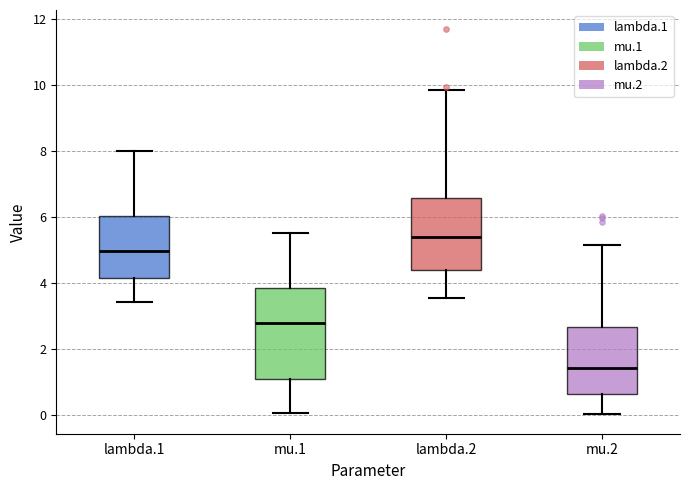

Reading left to right, read every box against the y-axis: the position of its median line, the range the box covers, and the ends of its whiskers. The values are not printed on the chart, so give them approximately, as read against the axis.

lambda.1: median 5.0, box 4.2 to 6.0, whiskers 3.4 to 8.0
mu.1: median 2.8, box 1.0 to 3.8, whiskers 0.0 to 5.6
lambda.2: median 5.4, box 4.4 to 6.6, whiskers 3.6 to 9.8
mu.2: median 1.4, box 0.6 to 2.6, whiskers 0.0 to 5.2